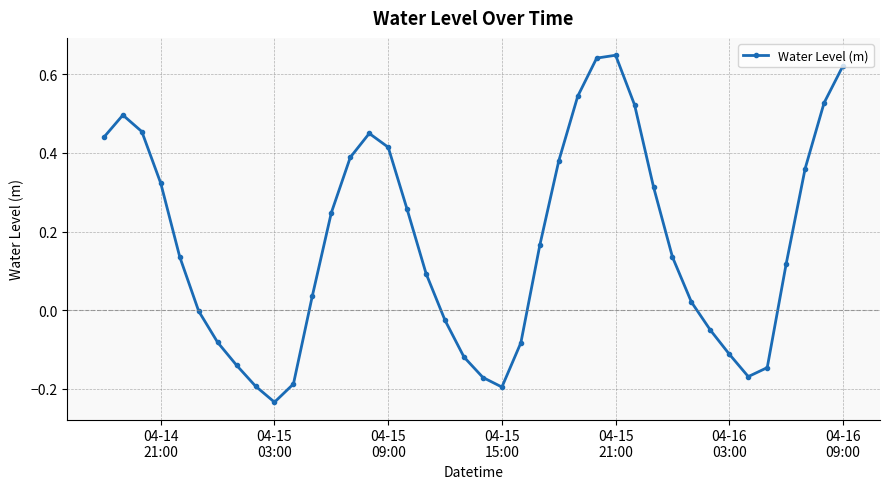

What is the difference between the maximum and second lowest values?

0.8